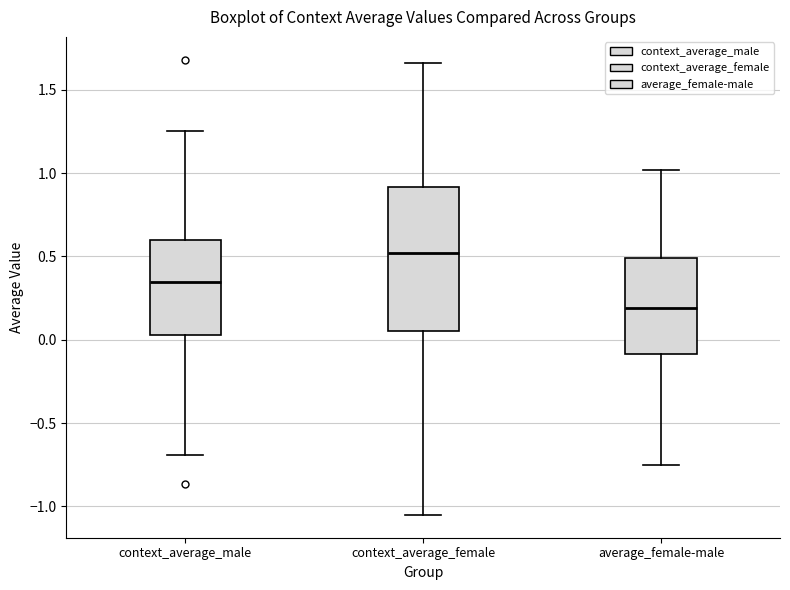

Which box has the lowest median line?

average_female-male